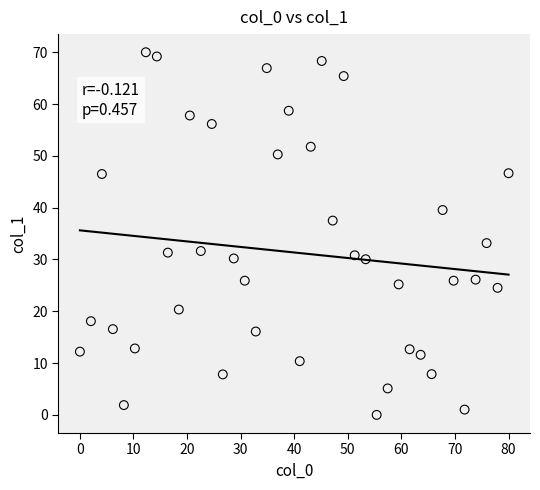

What is the range of X values (max minus min)?

80.0